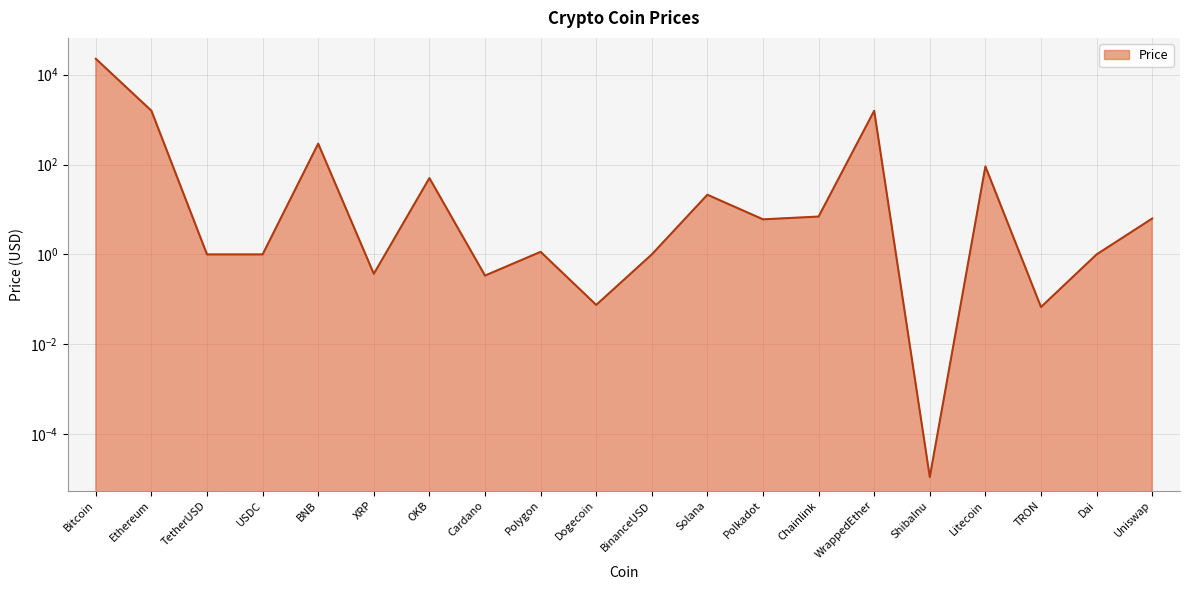

What is the value of the 8th point from the left?

0.3